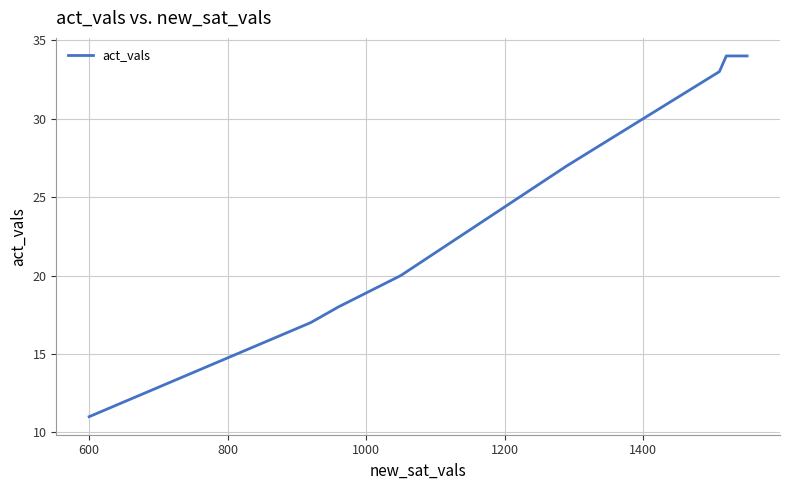

How many values are below 27?

5